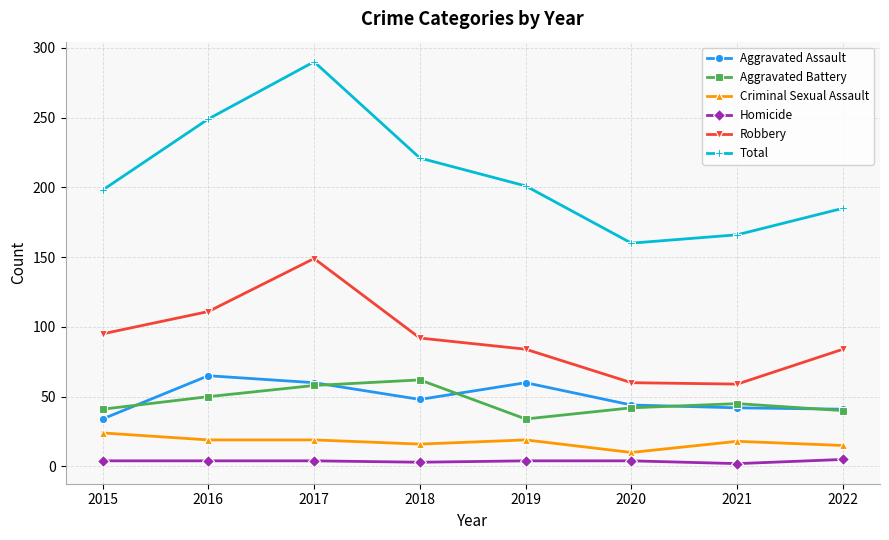

How many distinct data groups are displayed?

6